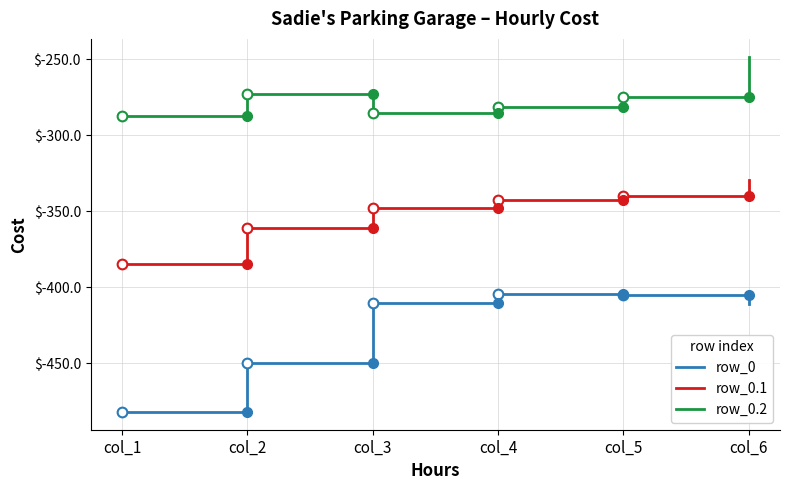

What is the difference between the second highest and minimum values in the row_0.1 series?

44.9